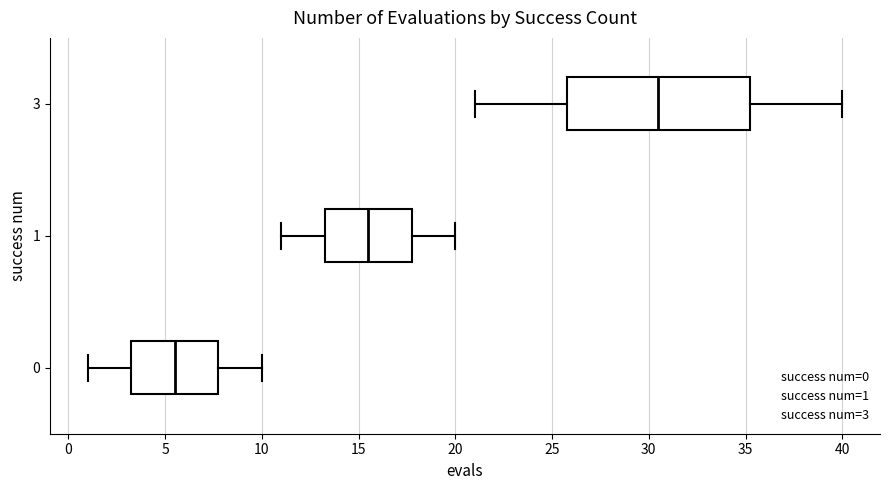

Reading bottom to top, transcribe this box plot: for each box, give where its median line is, the range the box spans, and where its two whiskers end, as read against the x-axis. The values are not printed on the chart, so give them approximately, as read against the axis.

0: median 5.5, box 3.5 to 8.0, whiskers 1.0 to 10.0
1: median 15.5, box 13.5 to 18.0, whiskers 11.0 to 20.0
3: median 30.5, box 26.0 to 35.5, whiskers 21.0 to 40.0